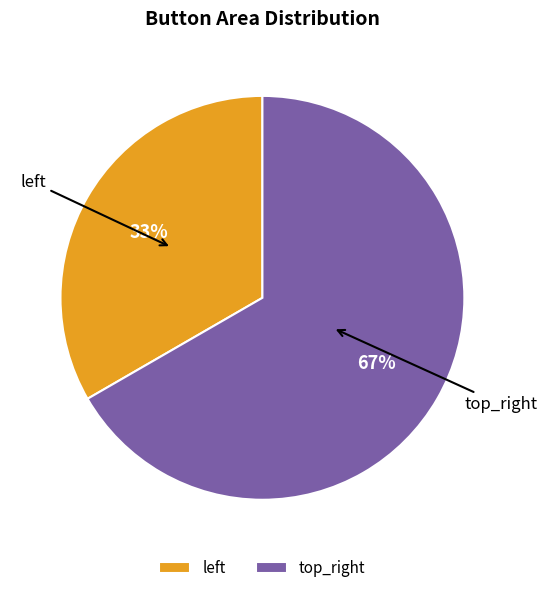

Does top_right account for over 50% of the chart?

Yes